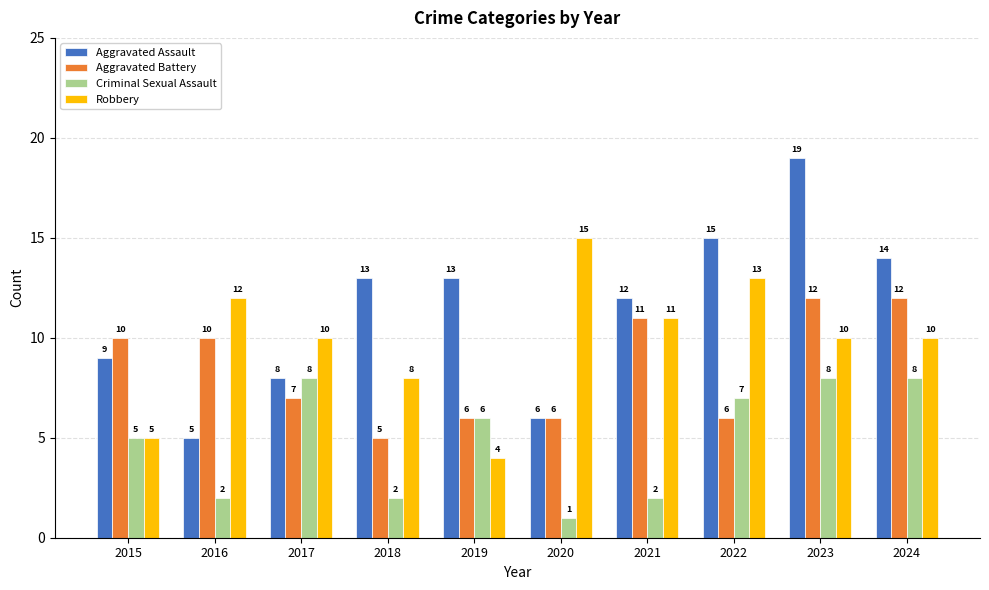

What is the total value across all series at 2017?

33